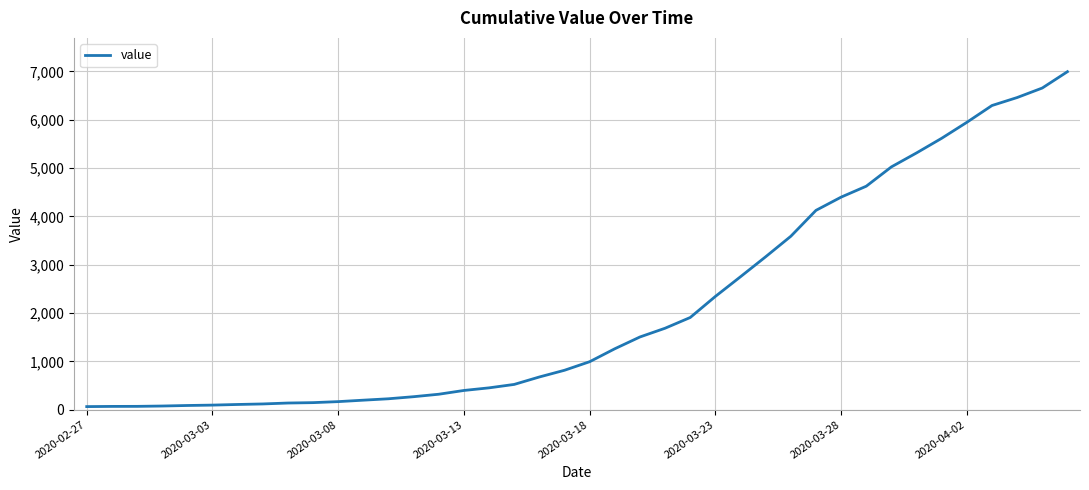

What is the maximum value shown in the chart?

6995